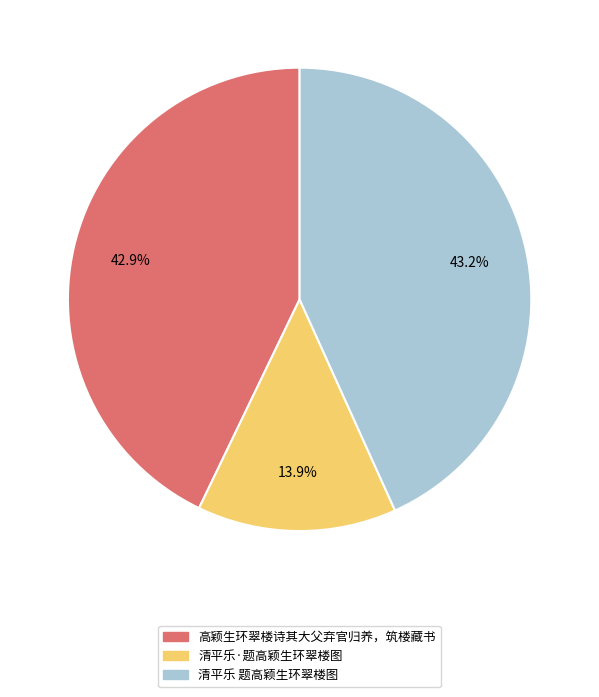

The 清平乐 题高颖生环翠楼图 slice represents 43% of the pie. True or false?

True